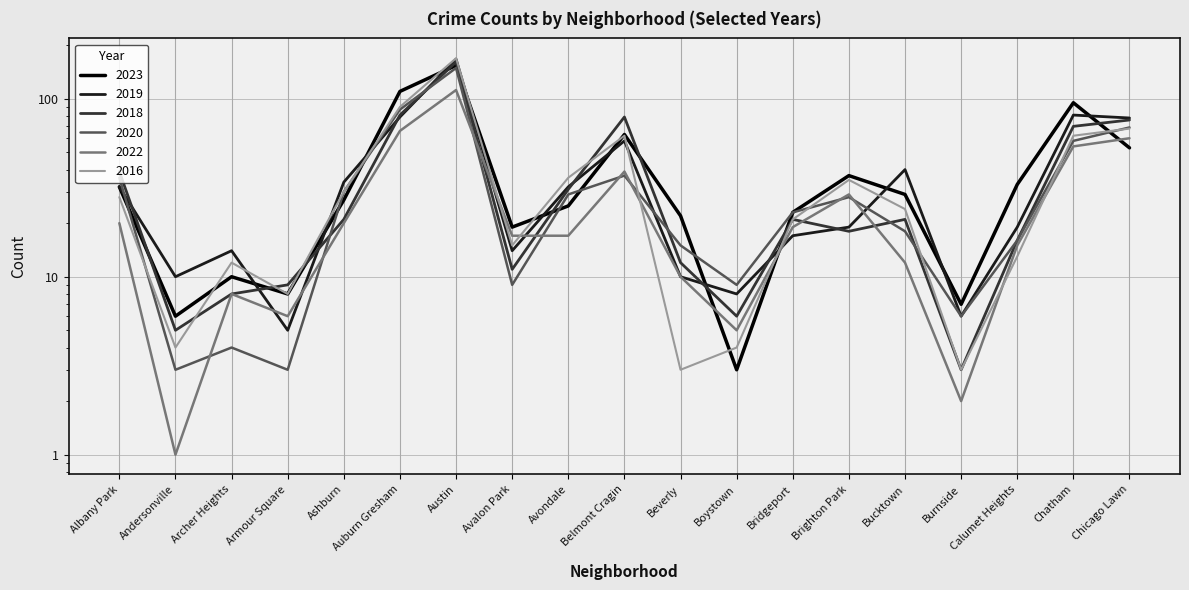

In 2023, how many points are lower than both neighbors (excluding endpoints)?

5